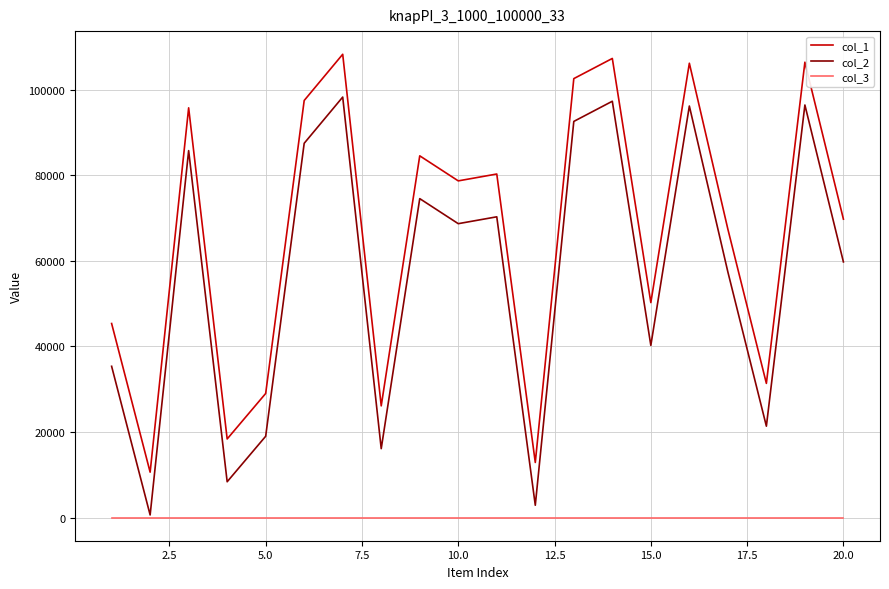

List the series in order of their peak value, highest first.

col_1, col_2, col_3